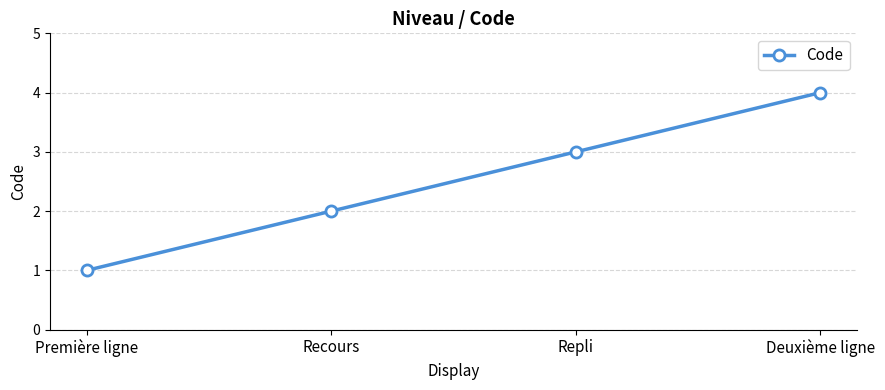

Reading left to right, extract all data points from this chart.

Première ligne=1	Recours=2	Repli=3	Deuxième ligne=4